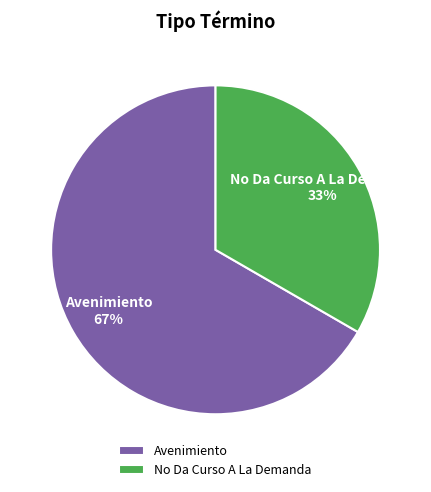

Is it true that No Da Curso A La Demanda is 42% of the pie?

False